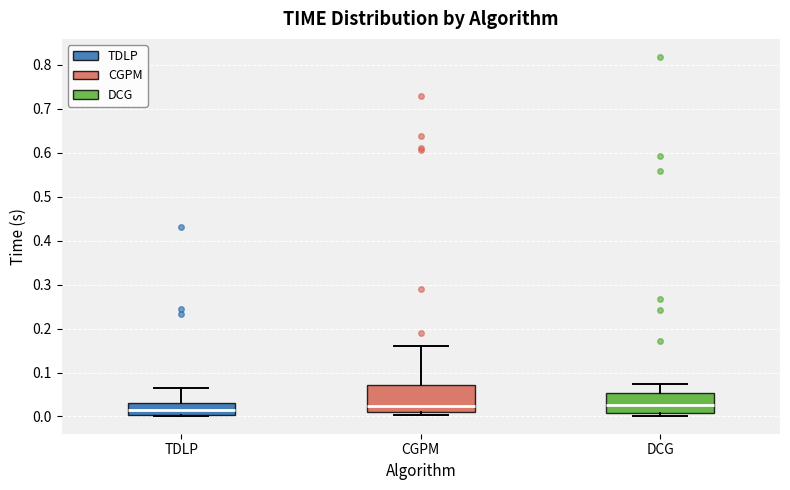

Reading left to right, read every box against the y-axis: the position of its median line, the range the box covers, and the ends of its whiskers. The values are not printed on the chart, so give them approximately, as read against the axis.

TDLP: median 0.02, box 0.00 to 0.03, whiskers 0.00 to 0.06
CGPM: median 0.02, box 0.01 to 0.07, whiskers 0.00 to 0.16
DCG: median 0.03, box 0.01 to 0.05, whiskers 0.00 to 0.07